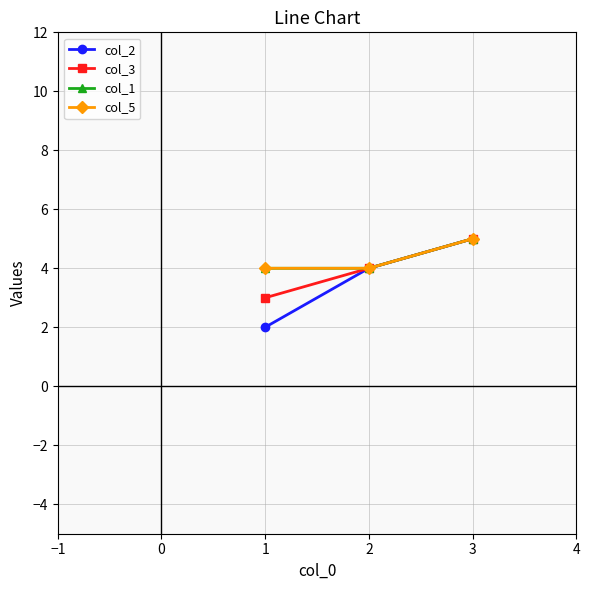

What is the sum of all col_3 values?

12